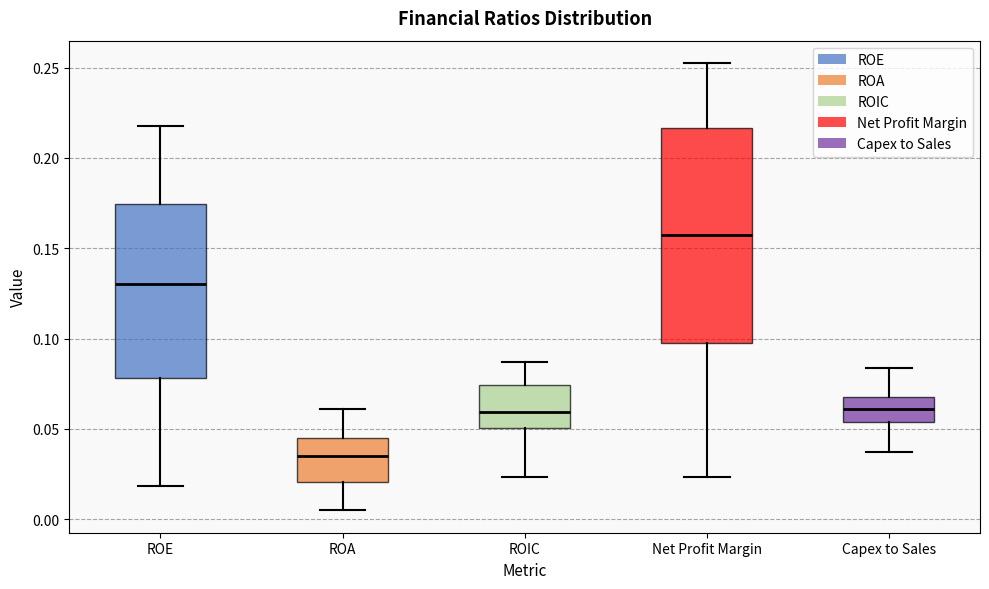

Which box is the tallest, from its lower edge to its upper edge?

Net Profit Margin